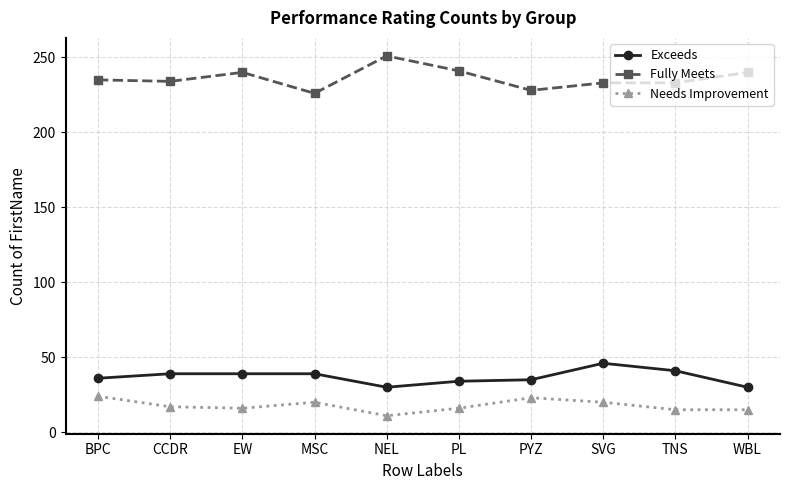

How many categories are shown in the chart?

10